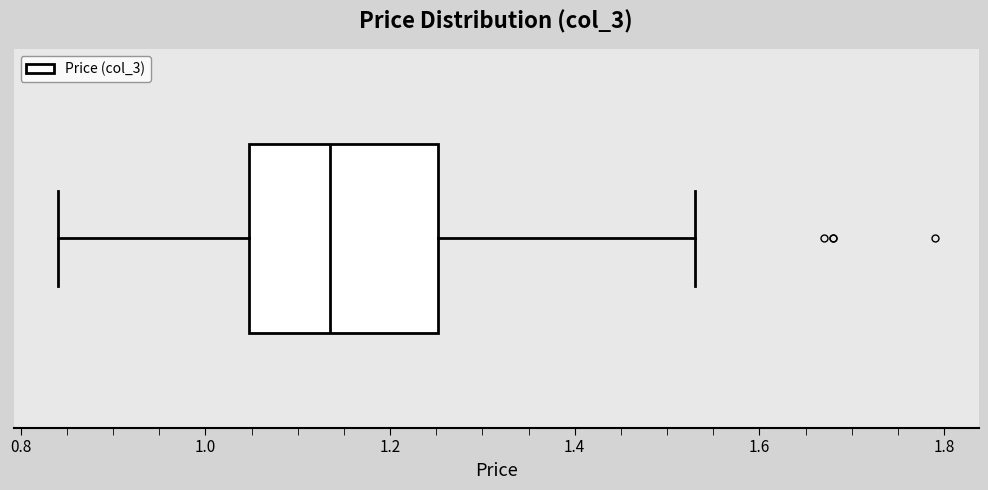

Transcribe this box plot: give where the median line is, the range the box spans, and where the two whiskers end, as read against the x-axis. The values are not printed on the chart, so give them approximately, as read against the axis.

median 1.14, box 1.04 to 1.26, whiskers 0.84 to 1.54